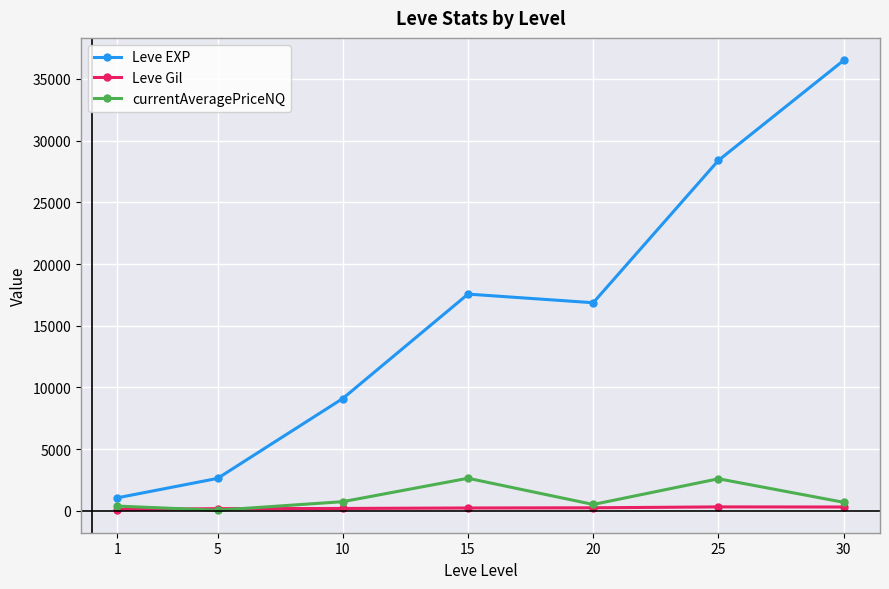

At which category is the sum across all series the highest?

30